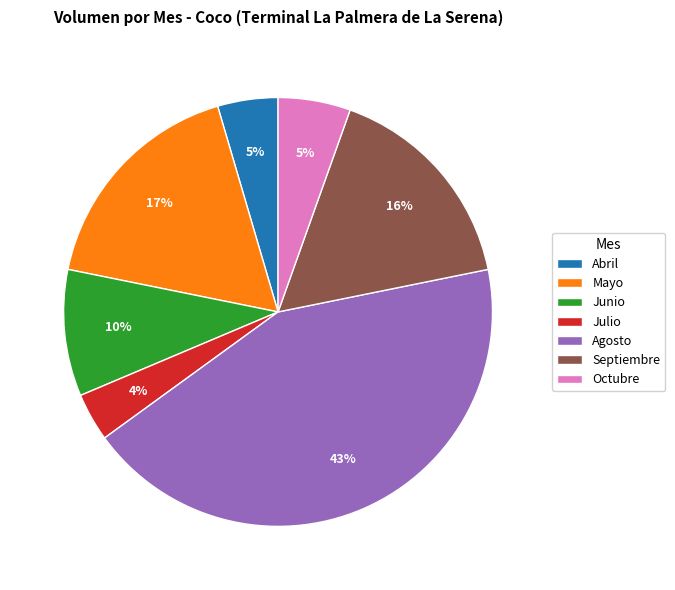

Does Octubre represent more than half of the total?

No